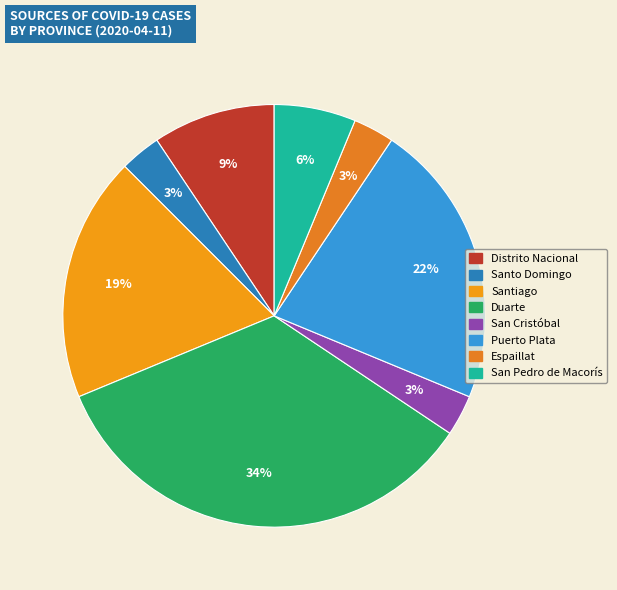

Count the number of slices in the pie.

8